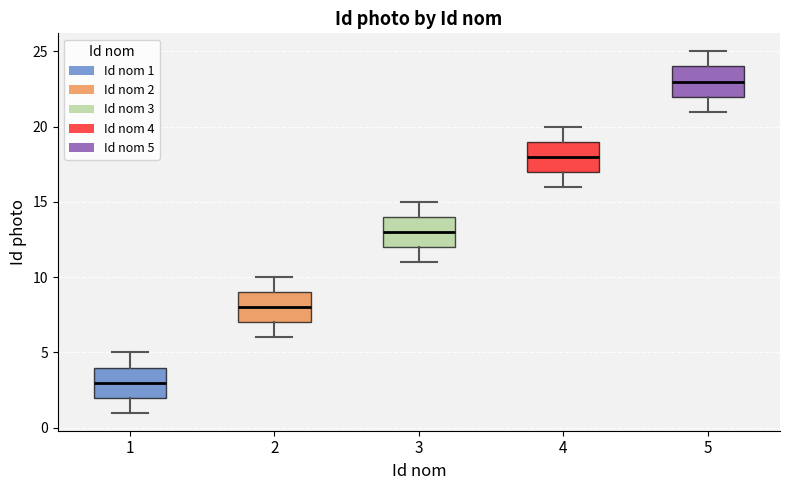

Reading left to right, read every box against the y-axis: the position of its median line, the range the box covers, and the ends of its whiskers. The values are not printed on the chart, so give them approximately, as read against the axis.

1: median 3, box 2 to 4, whiskers 1 to 5
2: median 8, box 7 to 9, whiskers 6 to 10
3: median 13, box 12 to 14, whiskers 11 to 15
4: median 18, box 17 to 19, whiskers 16 to 20
5: median 23, box 22 to 24, whiskers 21 to 25